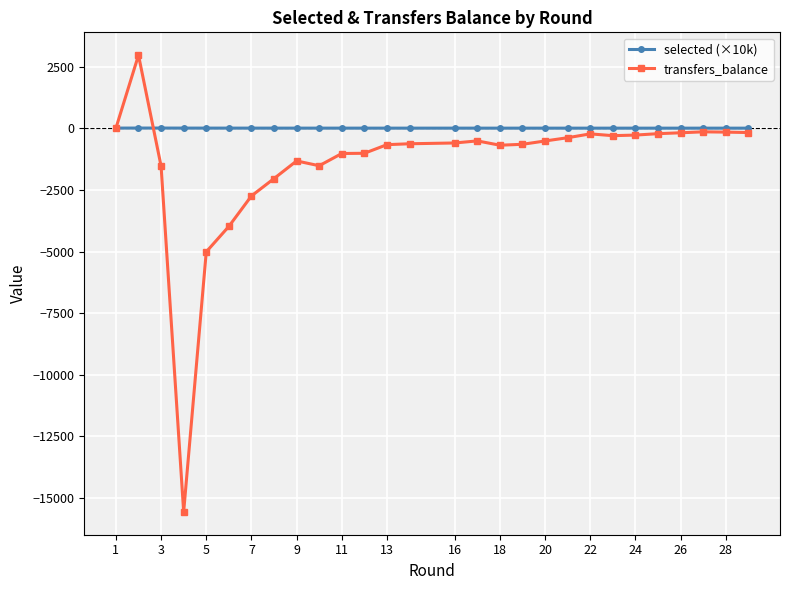

Which series has the largest range (max minus min)?

transfers_balance